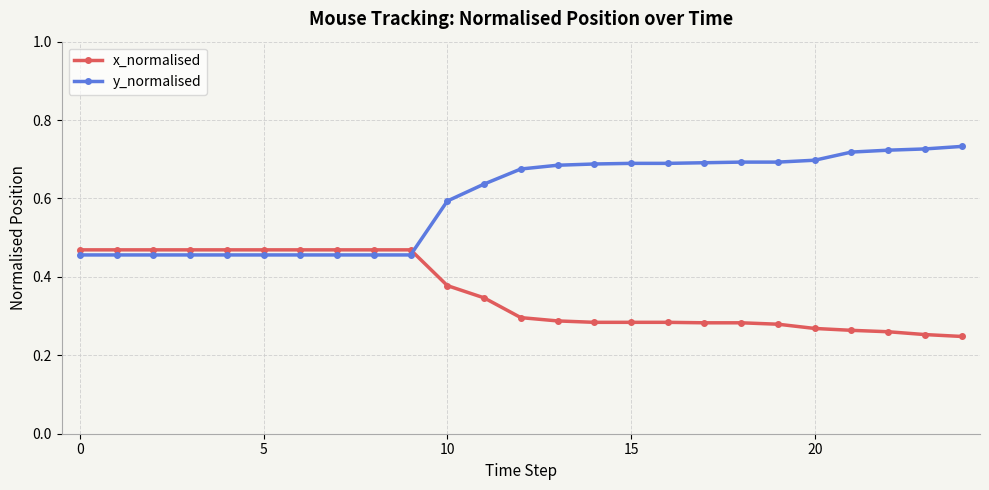

How many x_normalised values are between 0 and 1?

25